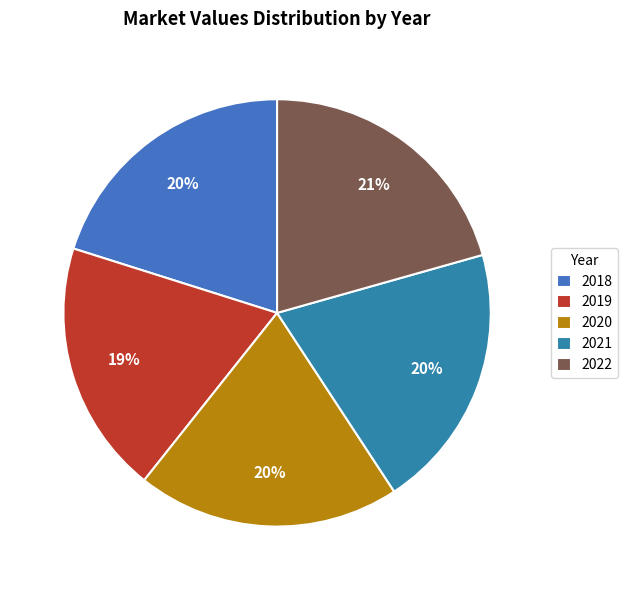

What is the change in value from 2018 to 2022?

+757623